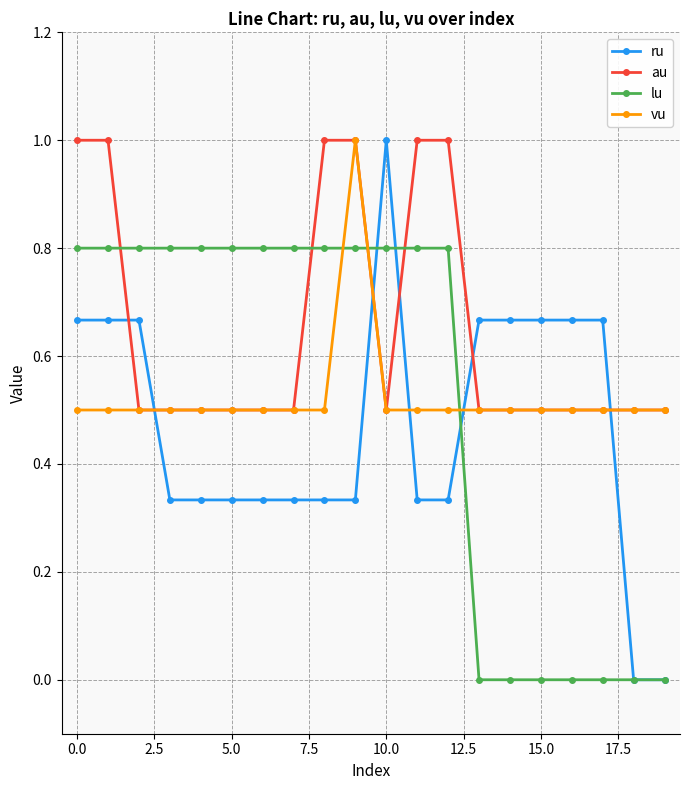

What is the lowest value of the au series?

0.5